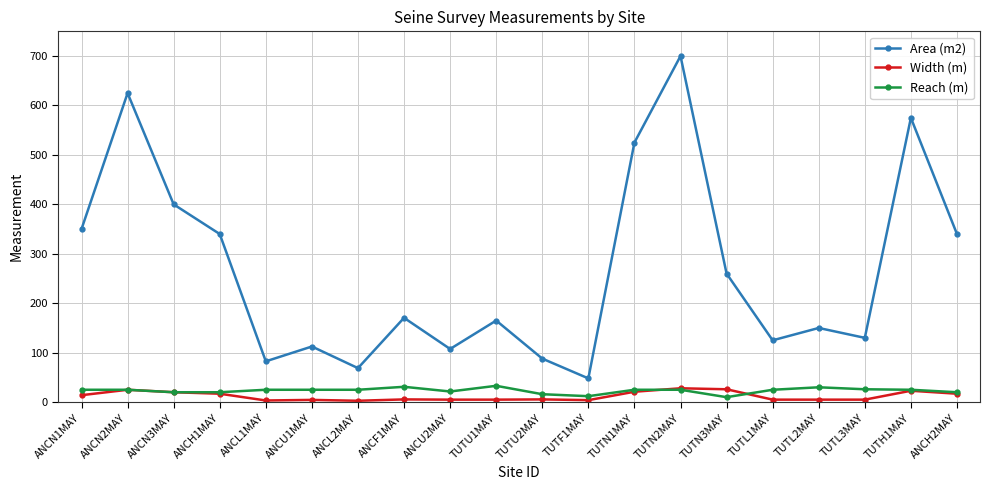

The value of Area (m2) at ANCF1MAY is 170.5. True or false?

True